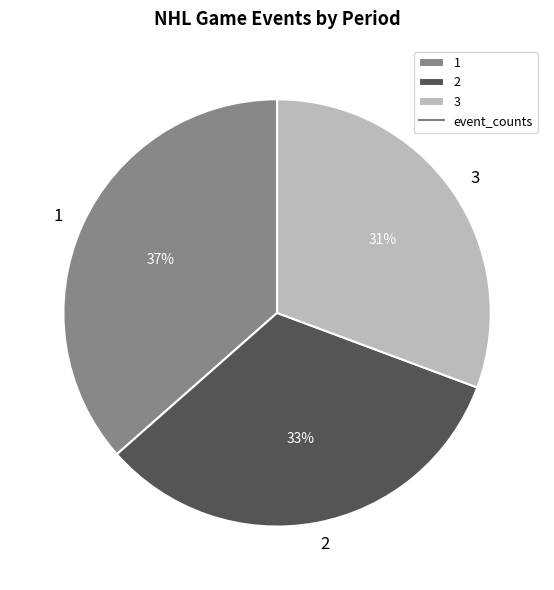

Approximately how many times larger is the value at 2 compared to 3?

1.1